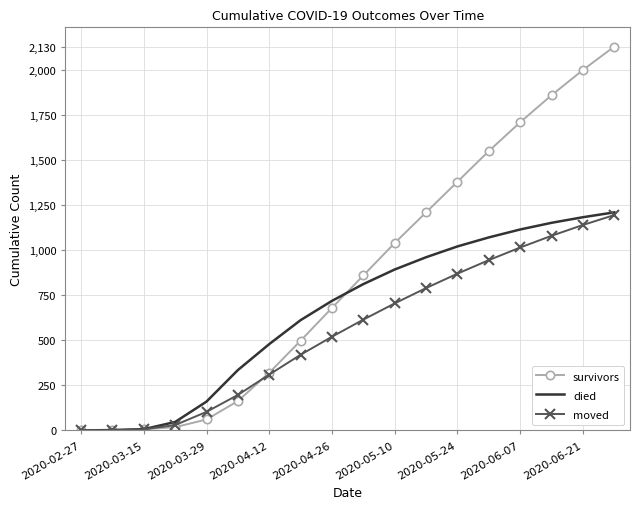

Which series has the largest total across all categories?

survivors